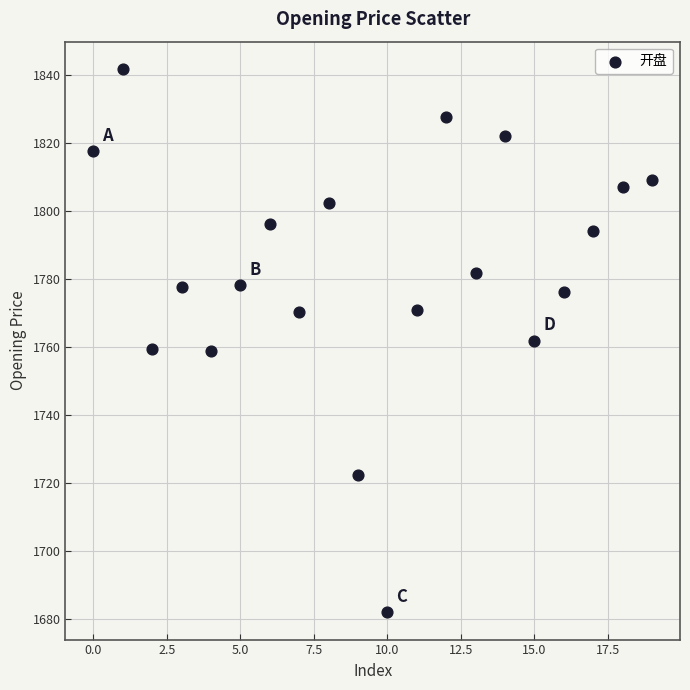

What is the range of Y values (max minus min)?

159.7